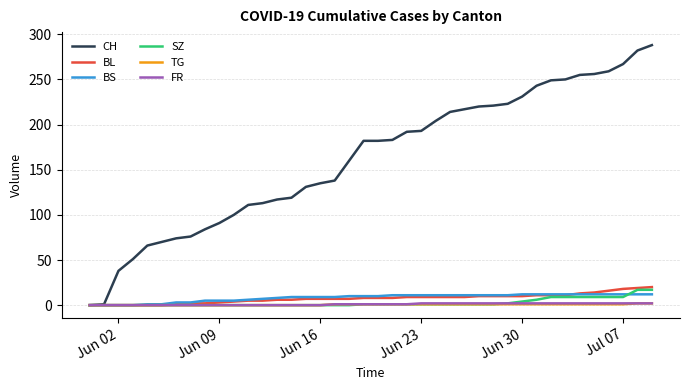

Which series has the largest total across all categories?

CH